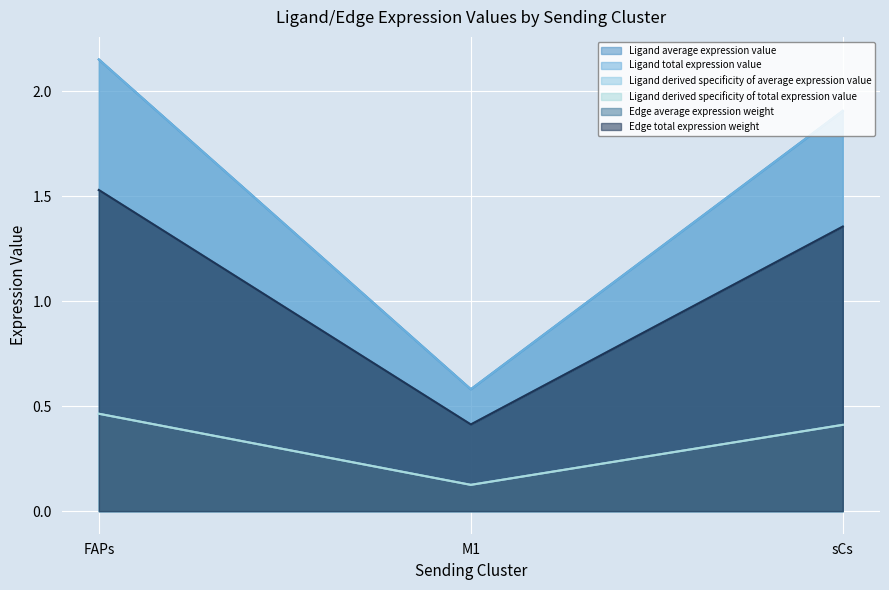

The Edge average expression weight series shows 0.4 at sCs. True or false?

True